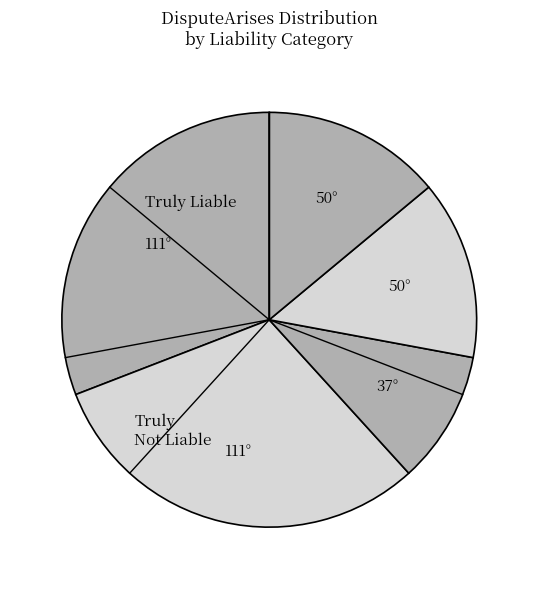

Count the number of slices in the pie.

5